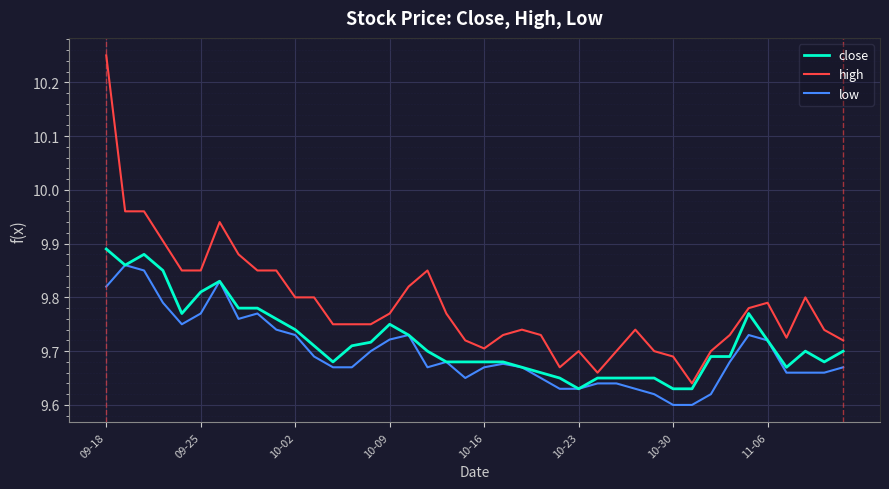

True or false: high and low intersect in this chart.

False